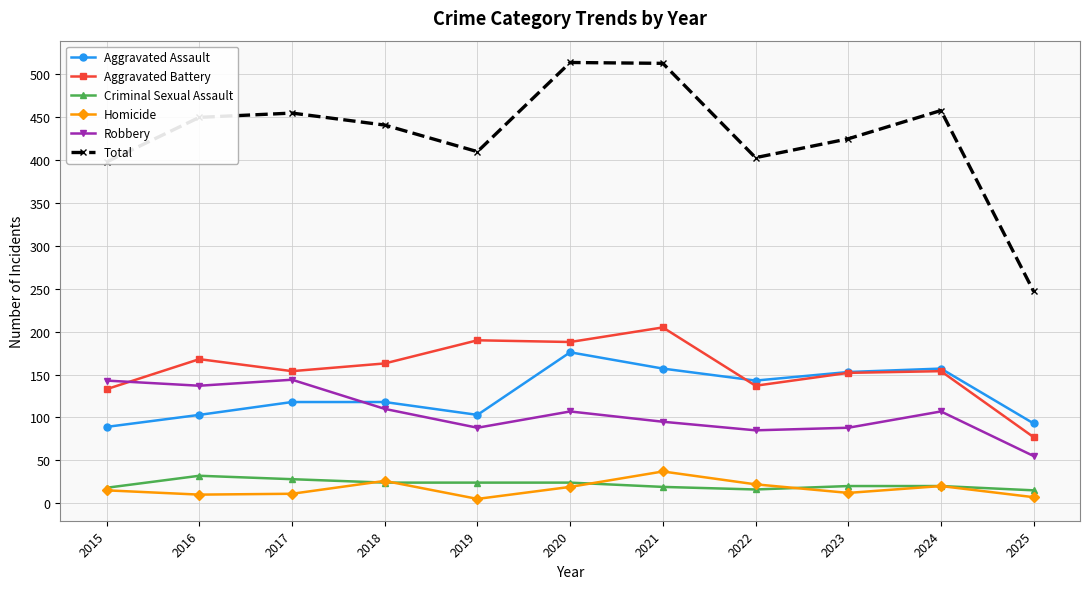

The value of Robbery at 2018 is 193. True or false?

False